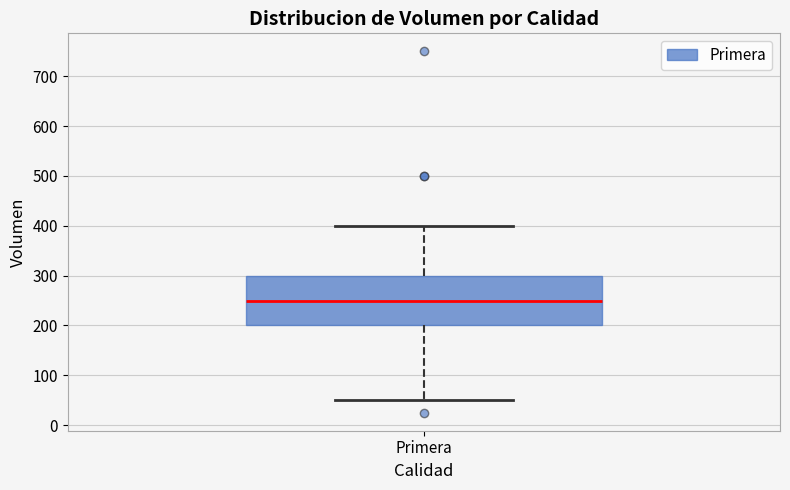

Read this box plot against the y-axis: the position of the median line, the range covered by the box, and the ends of both whiskers. The values are not printed on the chart, so give them approximately, as read against the axis.

median 250, box 200 to 300, whiskers 50 to 400